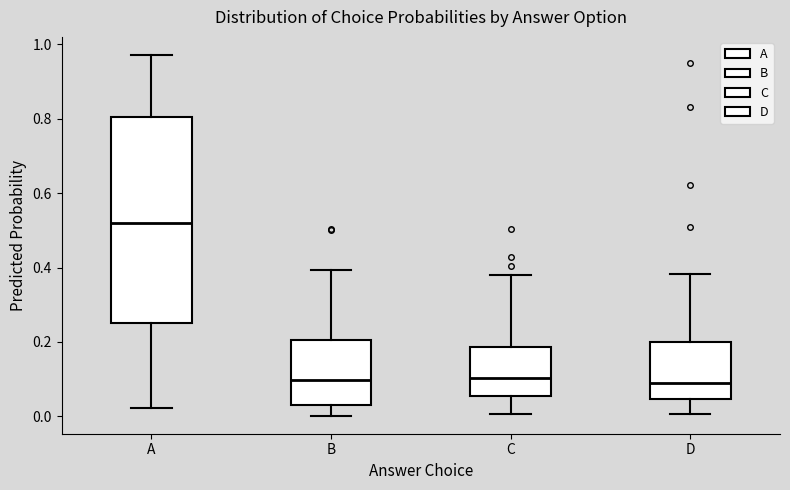

Comparing the boxes themselves (not the whiskers), which one is the tallest?

A